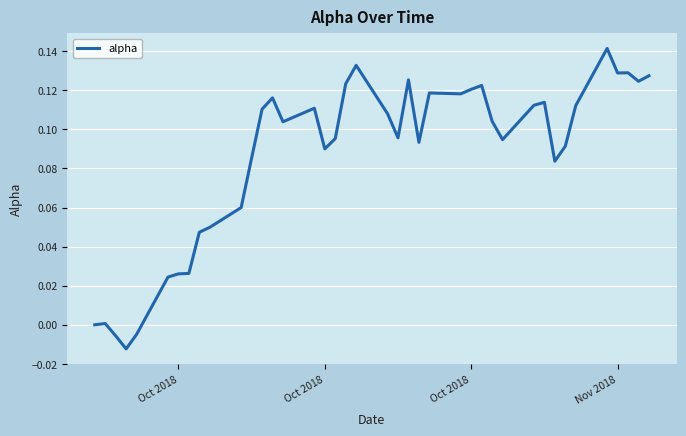

True or false: the data has more than 1 interior local peaks.

True